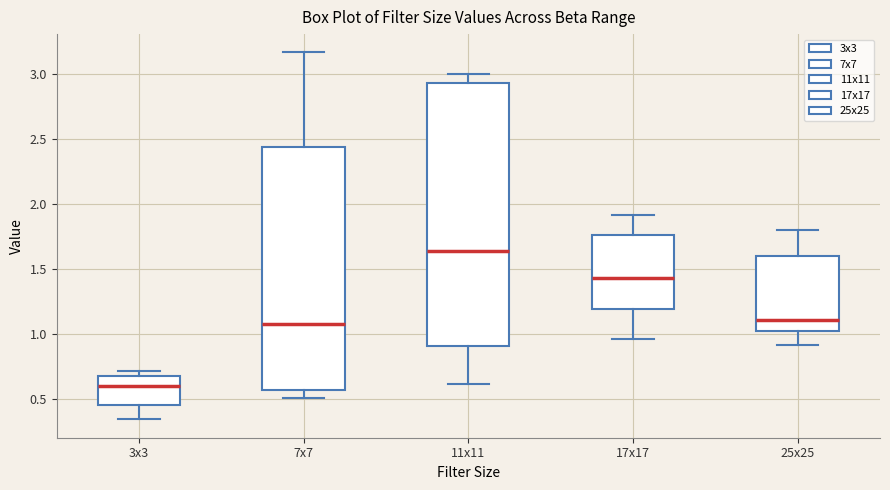

Reading left to right, read every box against the y-axis: the position of its median line, the range the box covers, and the ends of its whiskers. The values are not printed on the chart, so give them approximately, as read against the axis.

3x3: median 0.60, box 0.45 to 0.70, whiskers 0.35 to 0.70 (just above the box's upper edge)
7x7: median 1.10, box 0.55 to 2.45, whiskers 0.50 to 3.15
11x11: median 1.65, box 0.90 to 2.95, whiskers 0.60 to 3.00
17x17: median 1.45, box 1.20 to 1.75, whiskers 0.95 to 1.90
25x25: median 1.10, box 1.00 to 1.60, whiskers 0.90 to 1.80